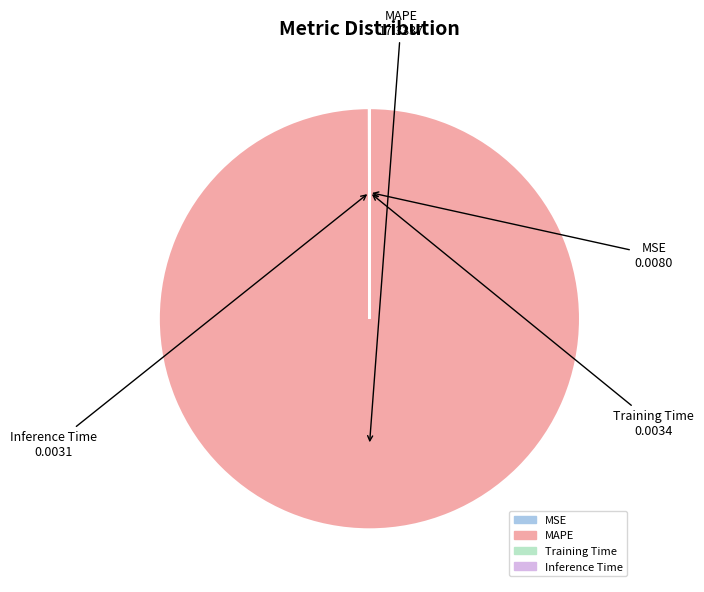

What is the largest slice in the pie chart?

MAPE